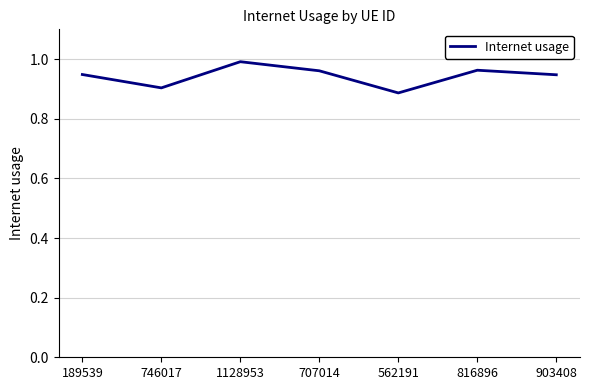

How many lines are shown in the chart?

1